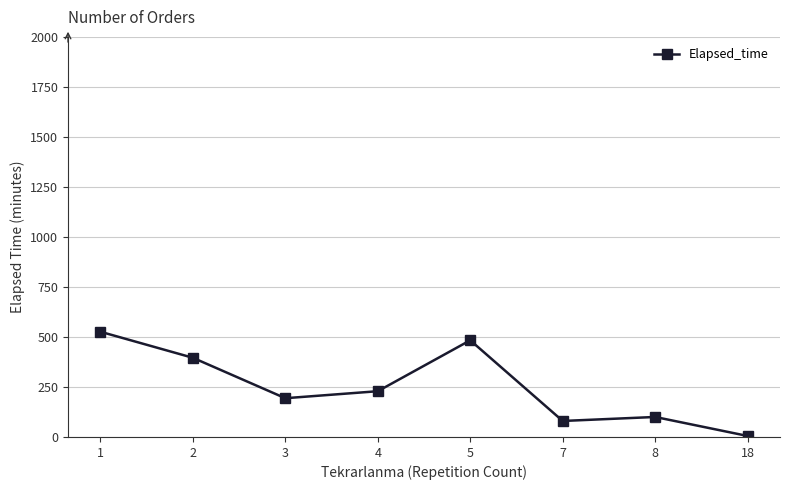

Reading right to left, extract all data points from this chart.

5.0	100.0	80.0	483.3	228.8	193.8	395.9	526.1